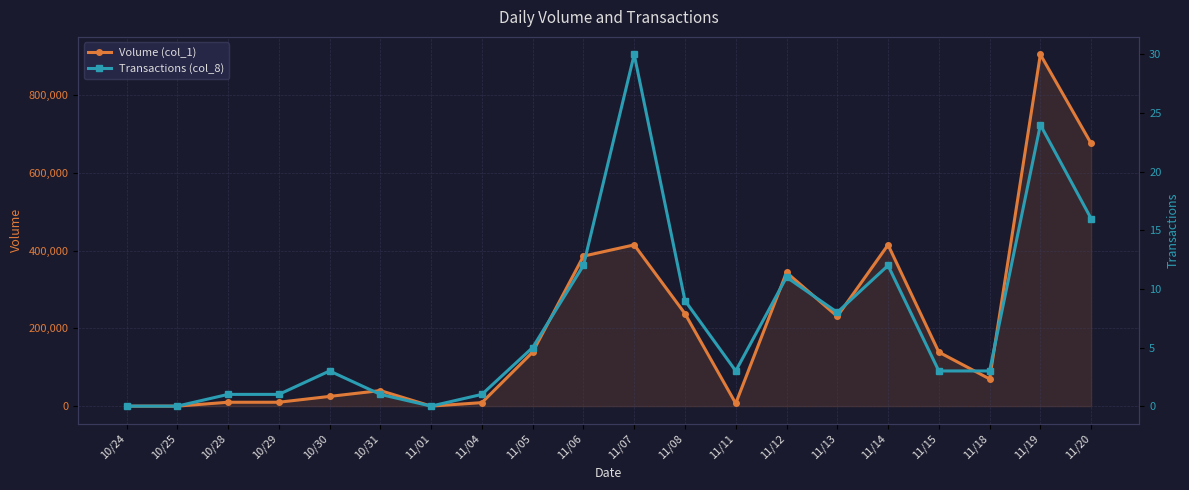

How many positive values does the Transactions (col_8) series have?

17